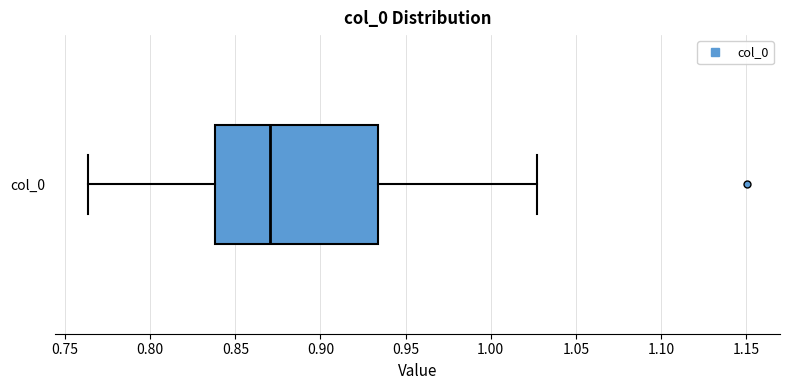

Read this box plot against the x-axis: the position of the median line, the range covered by the box, and the ends of both whiskers. The values are not printed on the chart, so give them approximately, as read against the axis.

median 0.870, box 0.840 to 0.935, whiskers 0.765 to 1.025